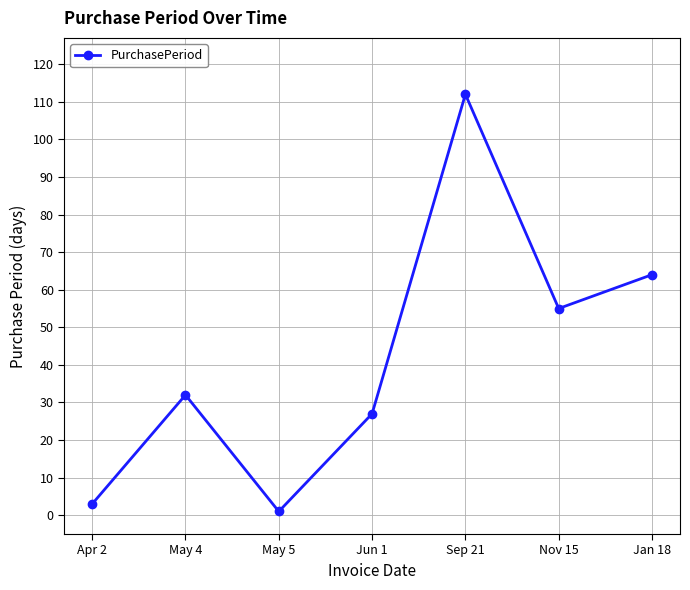

What is the difference between the maximum and minimum values?

111